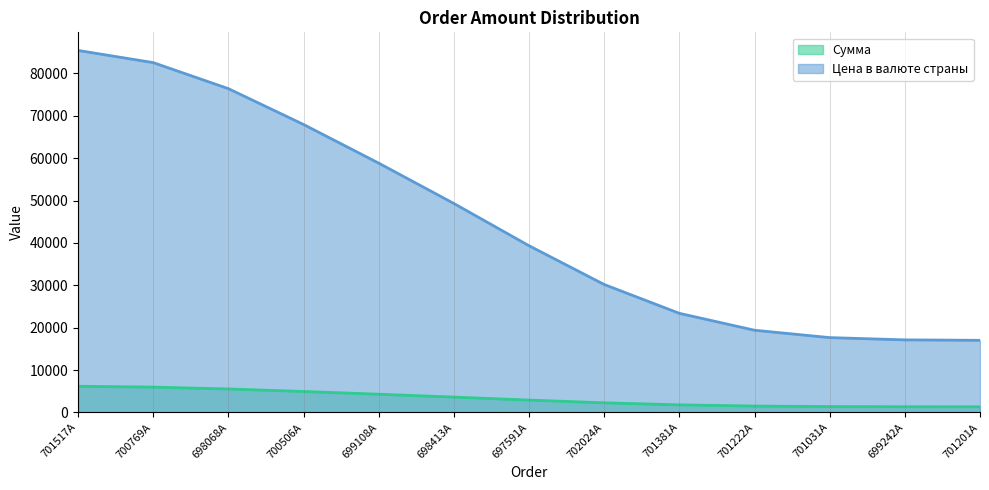

What is the total value across all series at 701201A?

18328.1